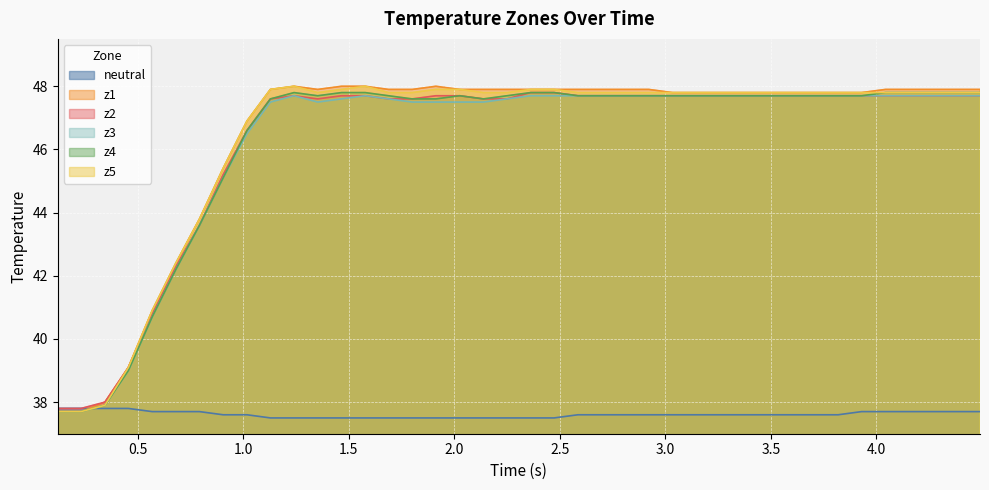

How many values in the z2 series are below 47?

9